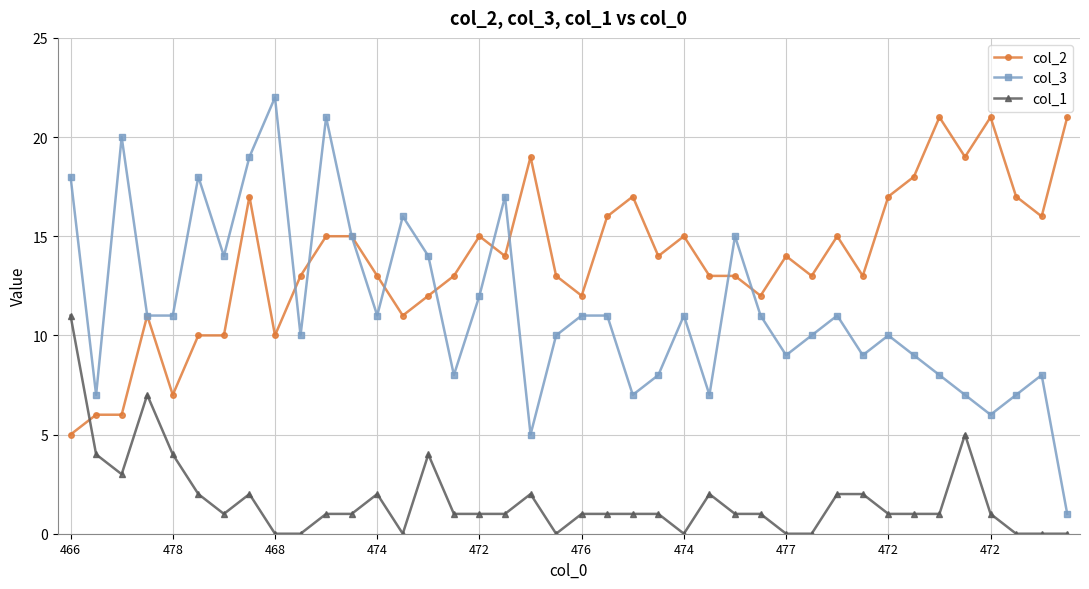

Reading right to left, what are all the values shown in this chart?

col_2: 21	16	17	21	19	21	18	17	13	15	13	14	12	13	13	15	14	17	16	12	13	19	14	15	13	12	11	13	15	15	13	10	17	10	10	7	11	6	6	5
col_3: 1	8	7	6	7	8	9	10	9	11	10	9	11	15	7	11	8	7	11	11	10	5	17	12	8	14	16	11	15	21	10	22	19	14	18	11	11	20	7	18
col_1: 0	0	0	1	5	1	1	1	2	2	0	0	1	1	2	0	1	1	1	1	0	2	1	1	1	4	0	2	1	1	0	0	2	1	2	4	7	3	4	11